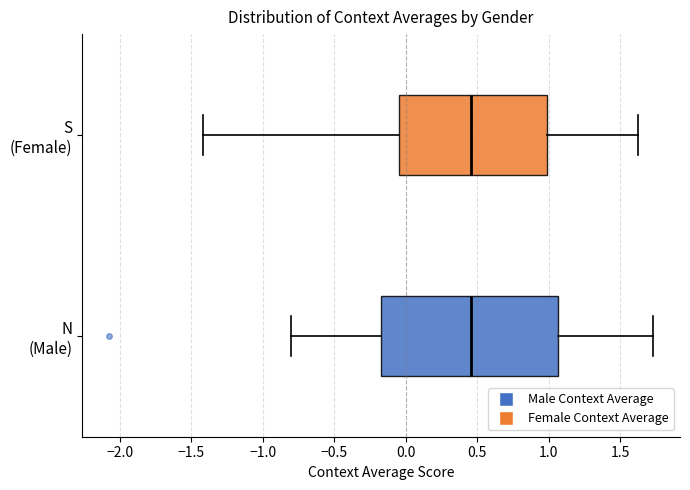

Reading bottom to top, transcribe this box plot: for each box, give where its median line is, the range the box spans, and where its two whiskers end, as read against the x-axis. The values are not printed on the chart, so give them approximately, as read against the axis.

N (Male): median 0.45, box -0.15 to 1.05, whiskers -0.80 to 1.75
S (Female): median 0.45, box -0.05 to 1.00, whiskers -1.40 to 1.60